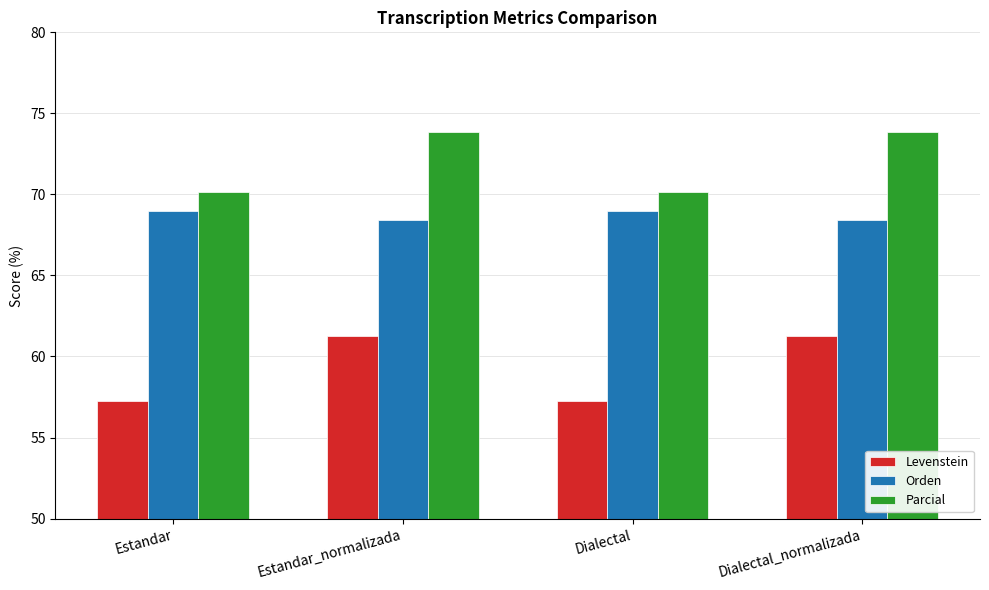

How many groups of bars are there?

4